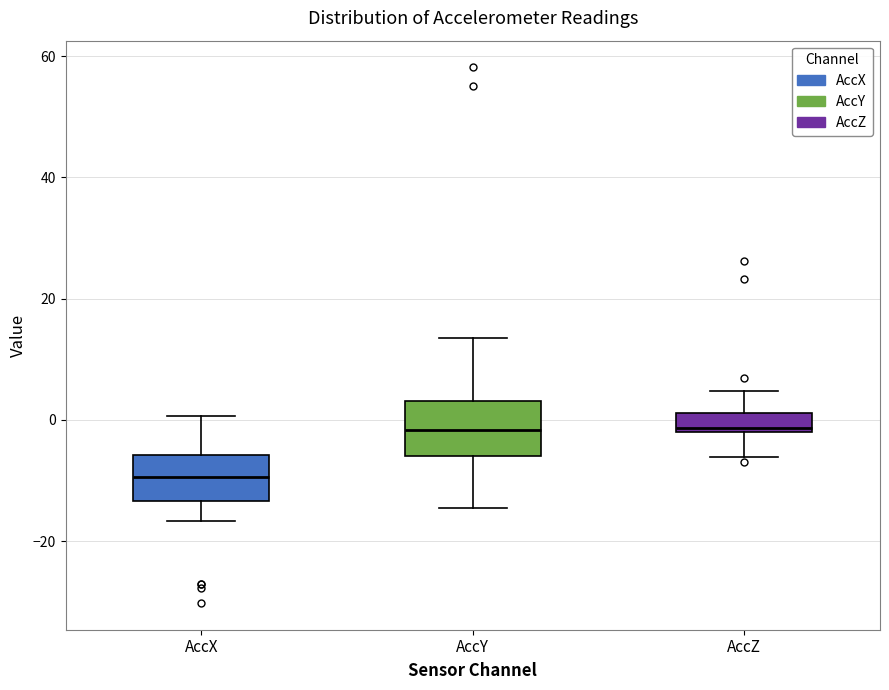

Reading left to right, read every box against the y-axis: the position of its median line, the range the box covers, and the ends of its whiskers. The values are not printed on the chart, so give them approximately, as read against the axis.

AccX: median -10, box -14 to -6, whiskers -16 to 0
AccY: median -2, box -6 to 4, whiskers -14 to 14
AccZ: median -2 (just above the box's lower edge), box -2 to 2, whiskers -6 to 4